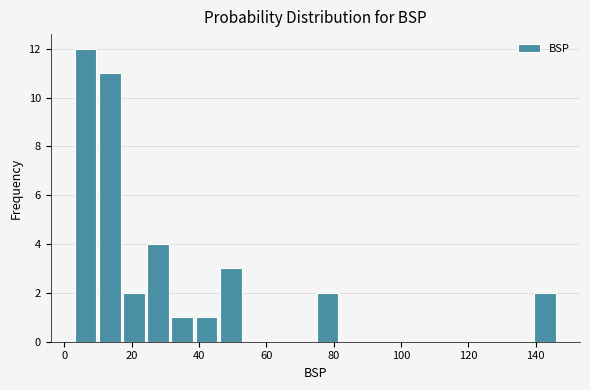

Read against the x-axis, roughly where is the centre of the tallest bar?

6